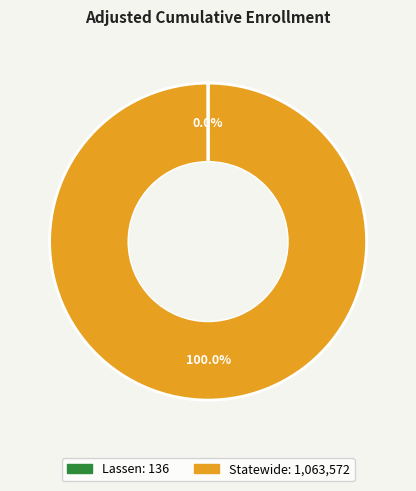

Is there any slice that represents more than half of the pie?

Yes